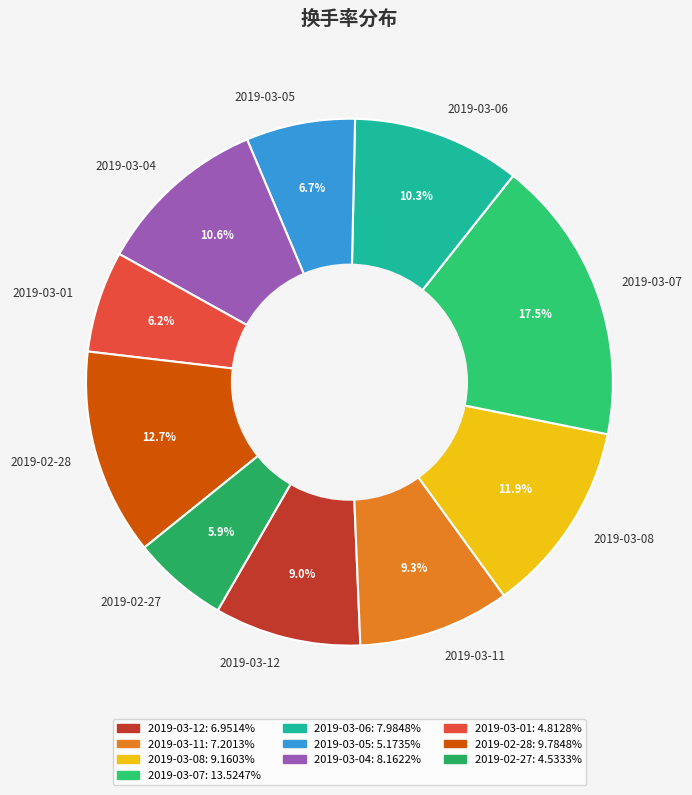

Is there a majority slice in this chart?

No